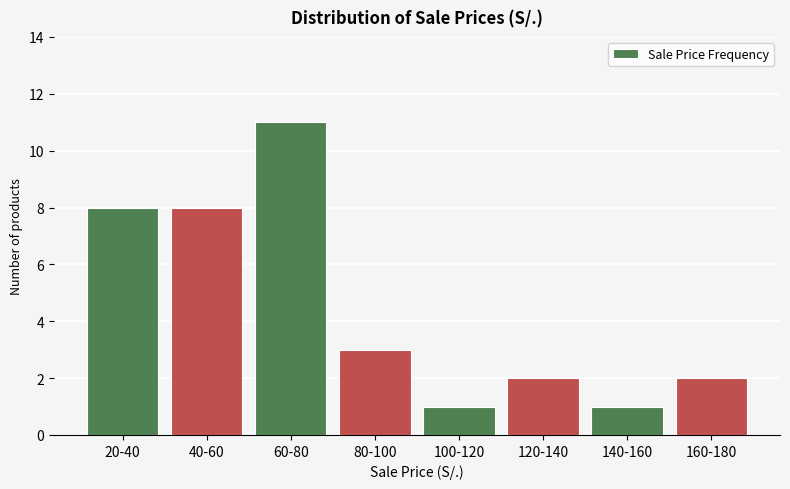

Reading left to right, extract all data points from this chart.

8	8	11	3	1	2	1	2